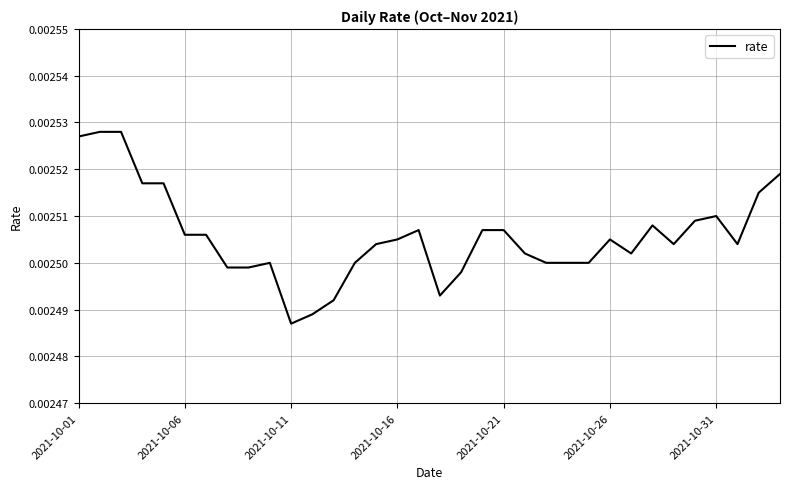

Count the values in the range 0 to 1.

34